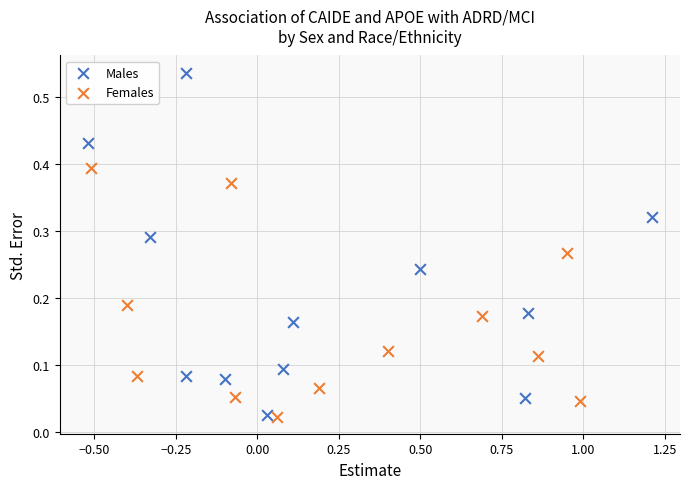

Which series contains the highest Y value?

Males